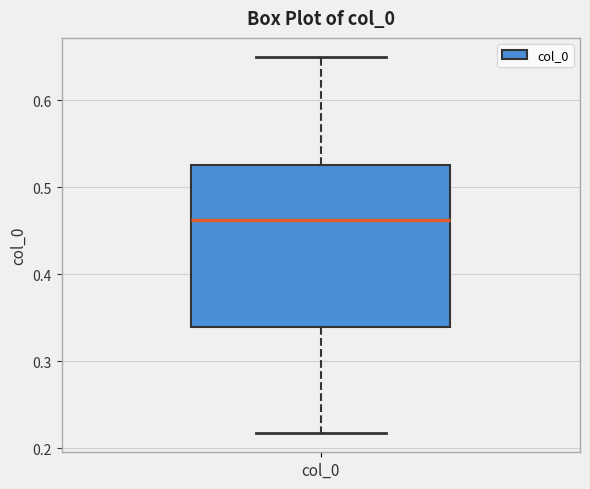

Where does the median line of the box for col_0 sit on the y-axis? The values are not printed on the chart, so give them approximately, as read against the axis.

0.46